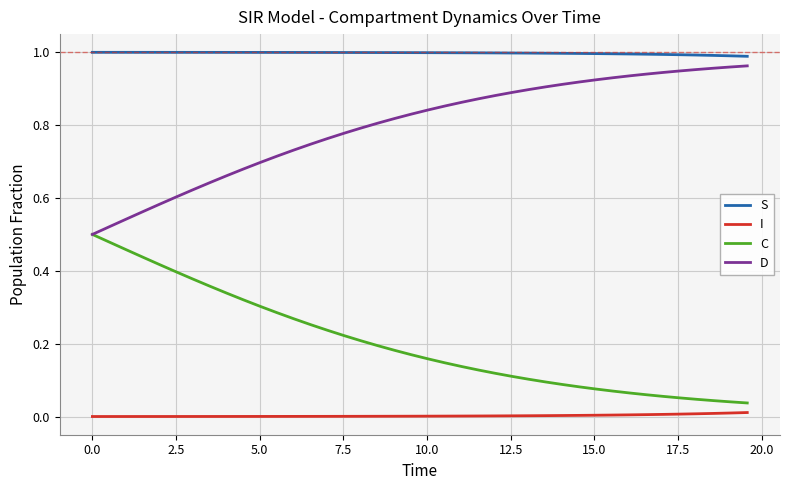

True or false: S and C cross at least once.

False